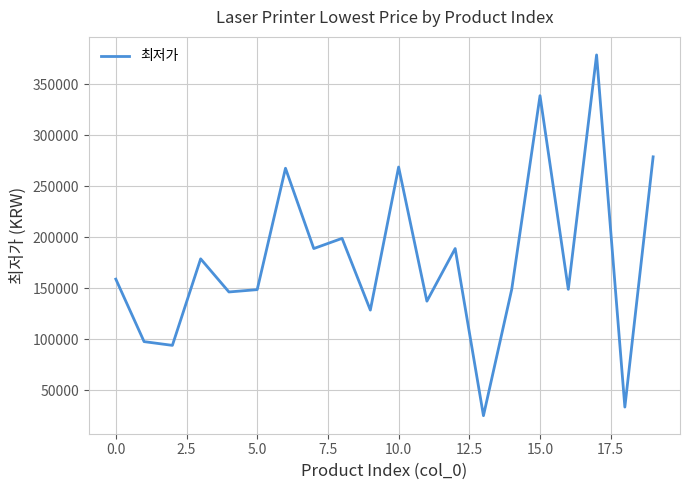

Does the chart have visible grid lines?

Yes